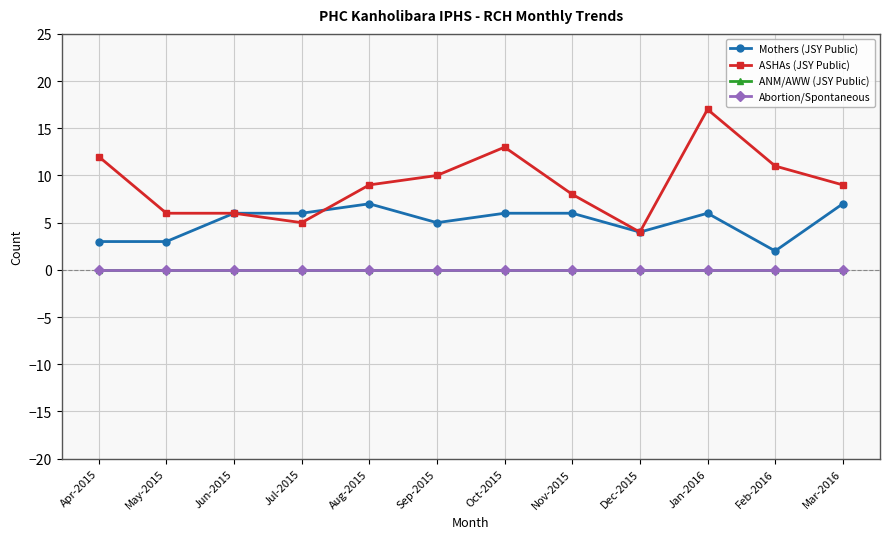

True or false: Mothers (JSY Public) has more than 0 points higher than both neighbors.

True